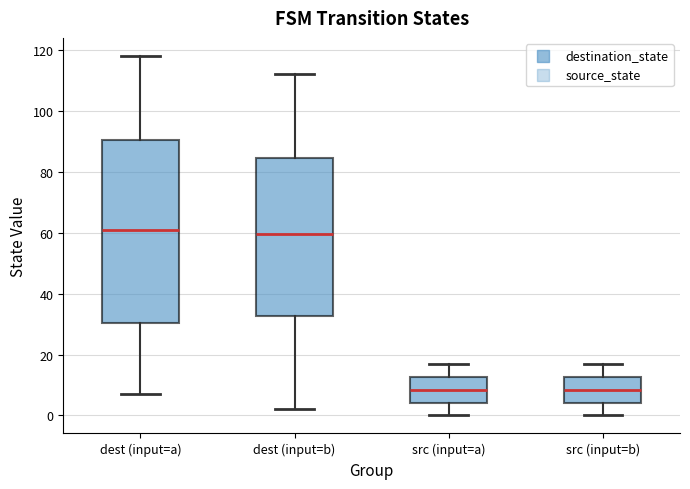

Where does the median line of the box for src (input=a) sit on the y-axis? The values are not printed on the chart, so give them approximately, as read against the axis.

8